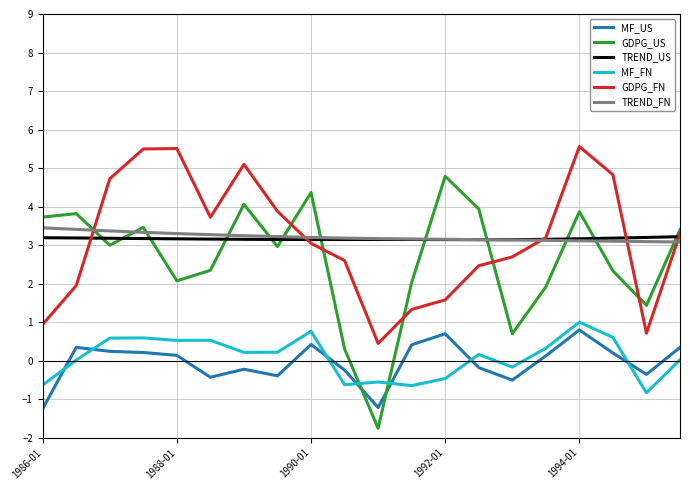

What is the sum of all MF_US values?

-0.9